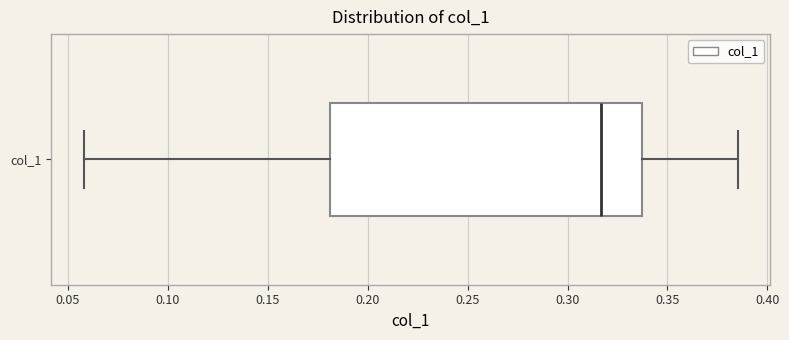

Transcribe this box plot: give where the median line is, the range the box spans, and where the two whiskers end, as read against the x-axis. The values are not printed on the chart, so give them approximately, as read against the axis.

median 0.315, box 0.180 to 0.335, whiskers 0.060 to 0.385